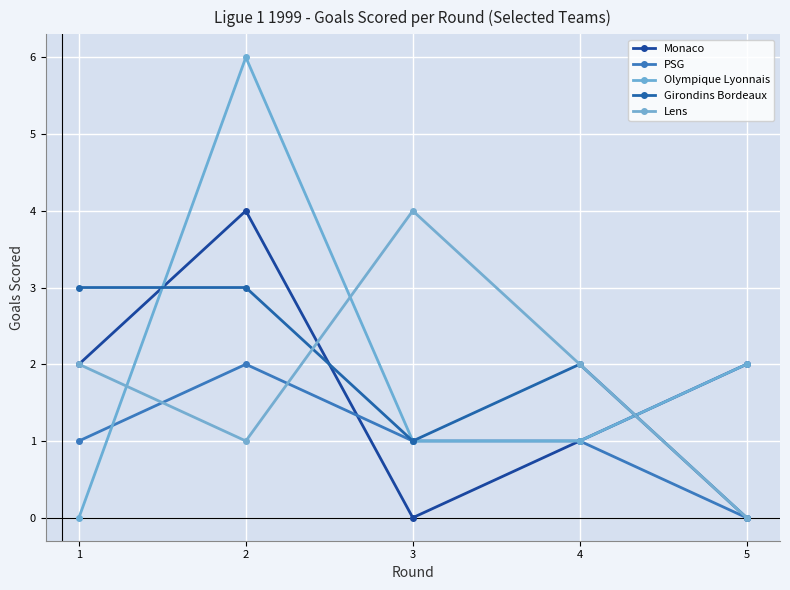

How many lines are shown in the chart?

5